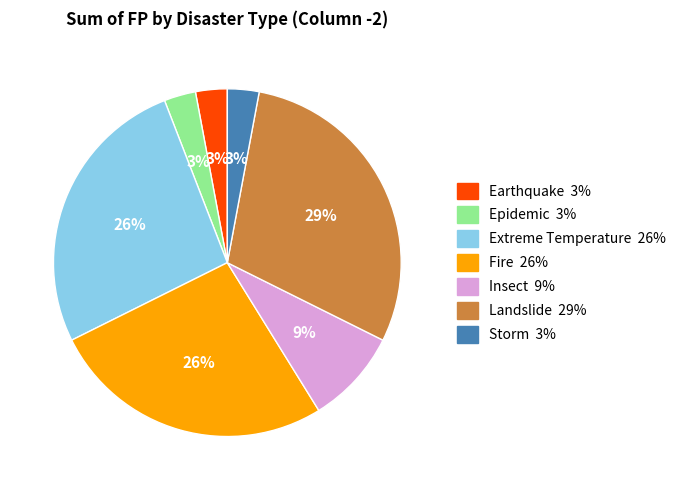

To the nearest percent, what is the difference between the largest and smallest slice percentages?

26%